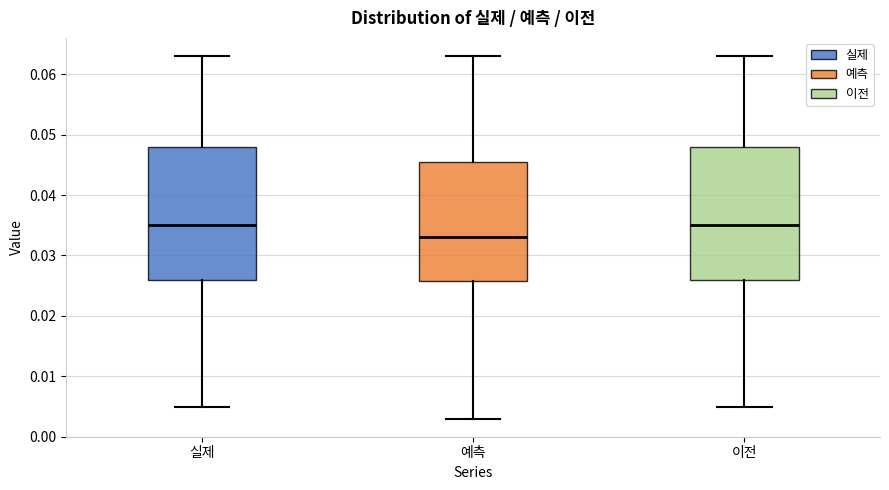

Where does the lower whisker of the box for 이전 end on the y-axis? The values are not printed on the chart, so give them approximately, as read against the axis.

0.005